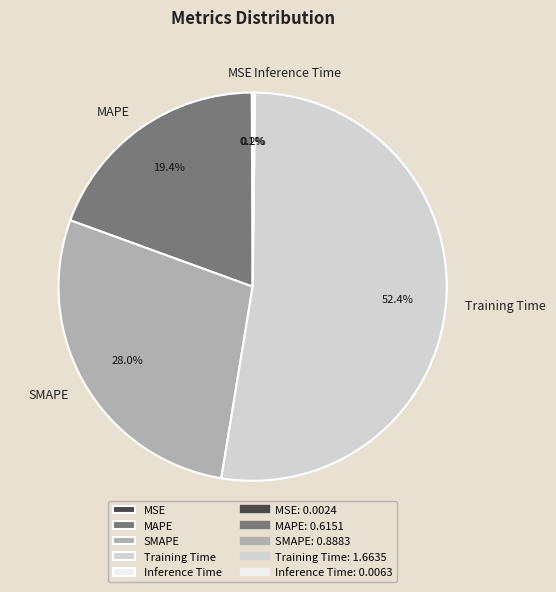

Which slice is the largest?

Training Time